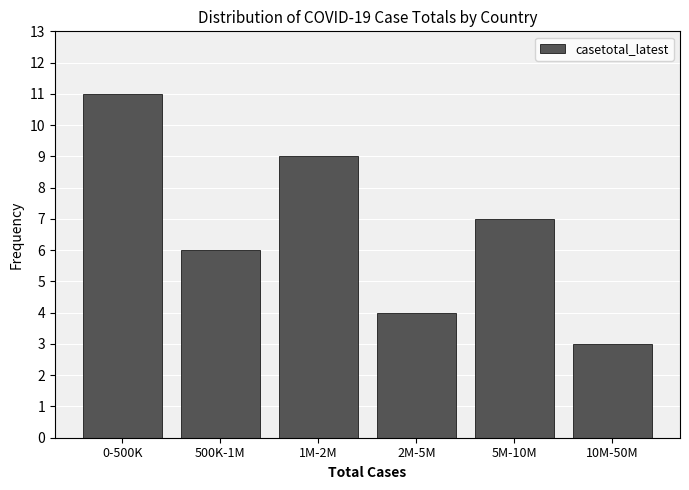

Reading left to right, transcribe all the data shown in this chart.

11	6	9	4	7	3